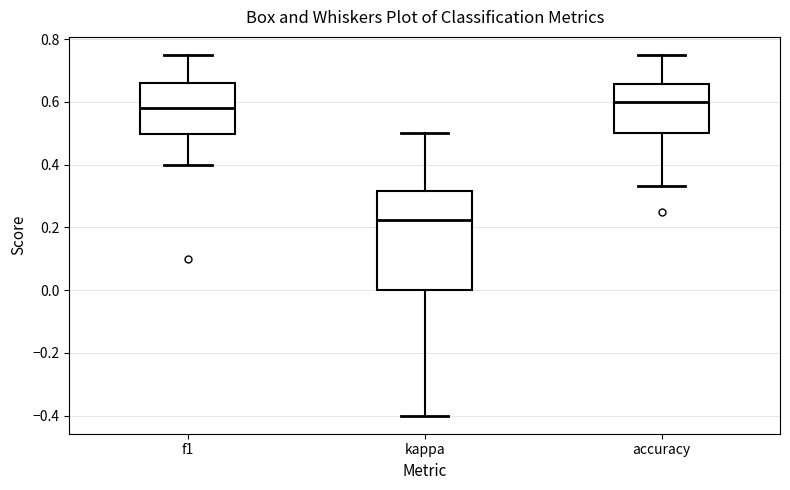

Reading left to right, transcribe this box plot: for each box, give where its median line is, the range the box spans, and where its two whiskers end, as read against the y-axis. The values are not printed on the chart, so give them approximately, as read against the axis.

f1: median 0.58, box 0.50 to 0.66, whiskers 0.40 to 0.76
kappa: median 0.22, box 0.00 to 0.32, whiskers -0.40 to 0.50
accuracy: median 0.60, box 0.50 to 0.66, whiskers 0.34 to 0.76